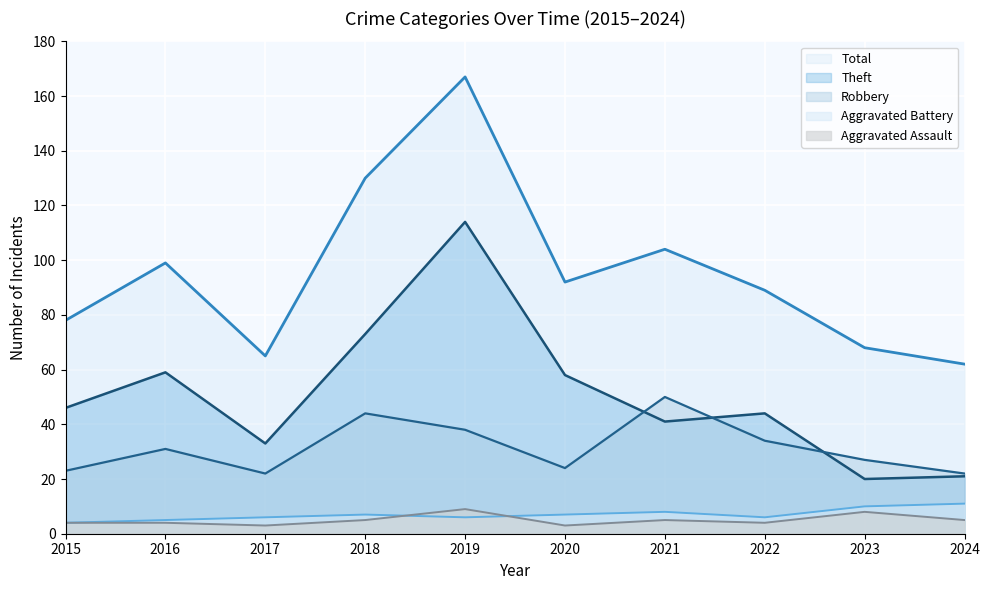

What is the total value across all series at 2019?

334